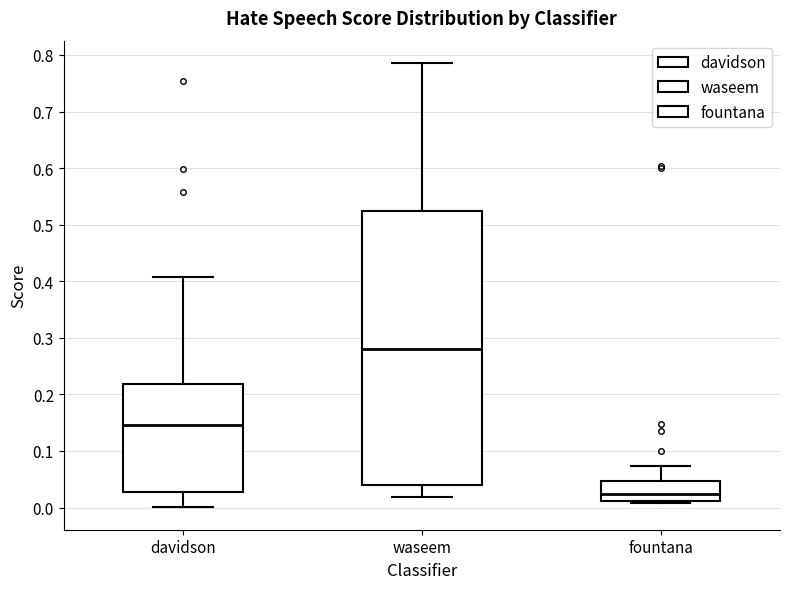

Which box has the highest median line?

waseem